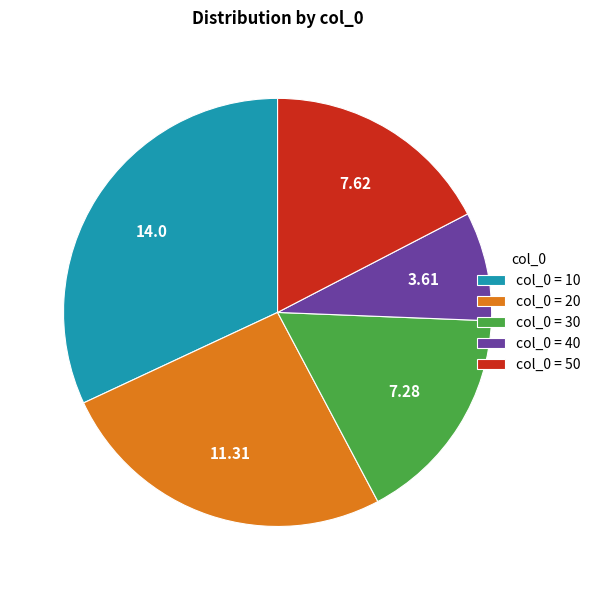

Do col_0 = 10 and col_0 = 30 together represent more than half of the pie?

No